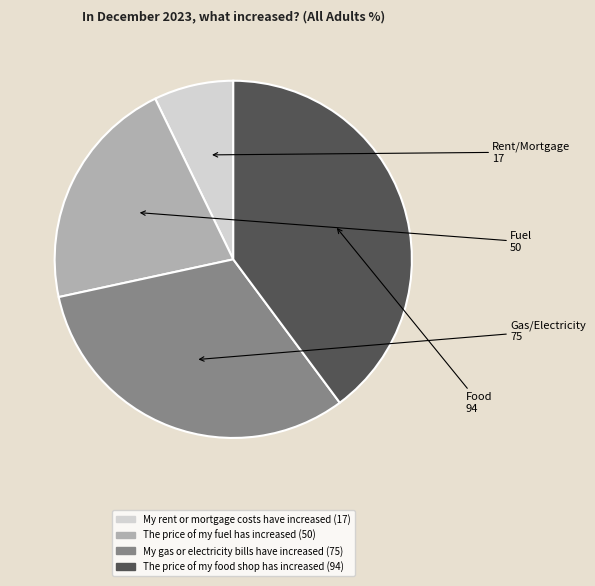

What is the largest slice in the pie chart?

The price of my food shop has increased